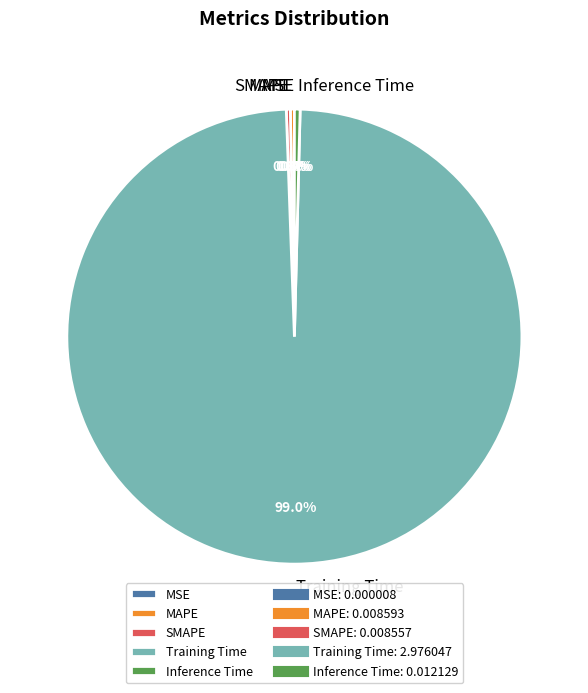

Which slice is the largest?

Training Time